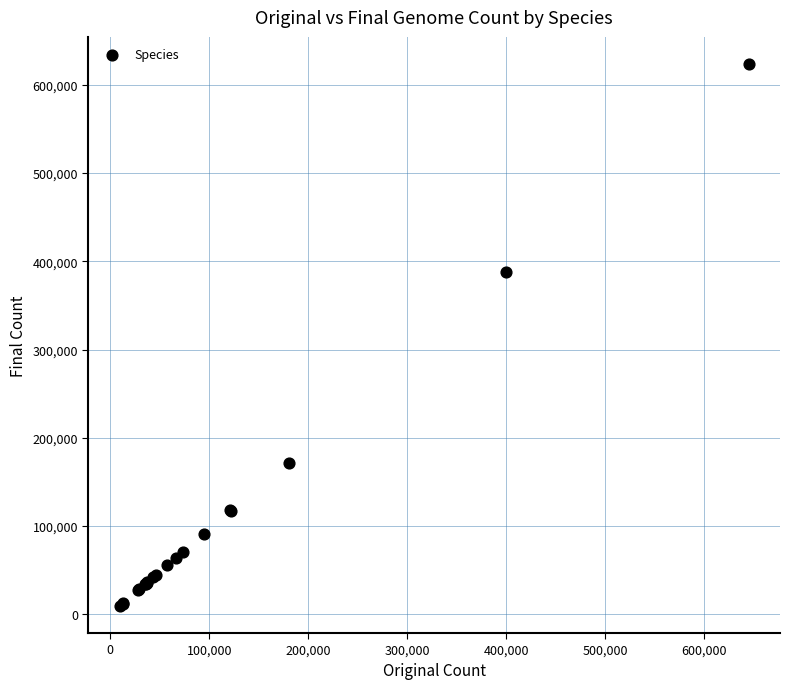

What Y value in the scatter plot is closest to 316539?

388432